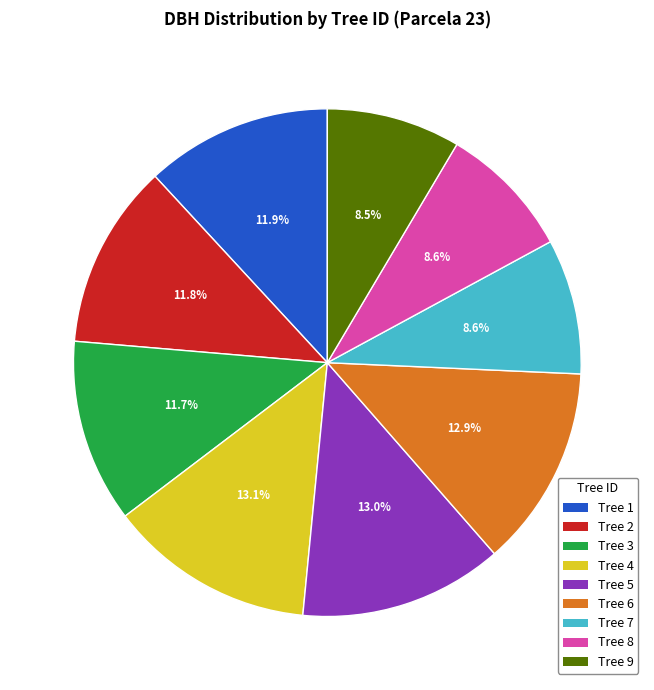

Is there any slice that represents more than half of the pie?

No